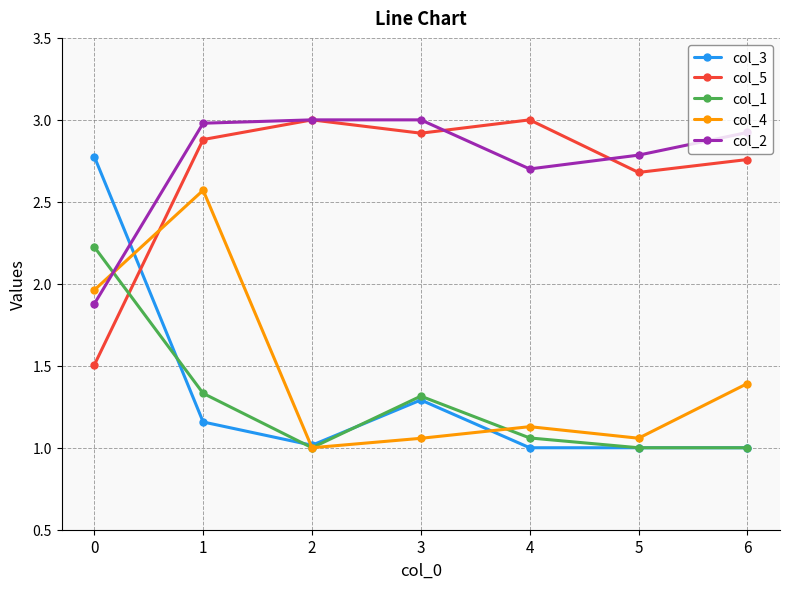

Which series has the largest range (max minus min)?

col_3